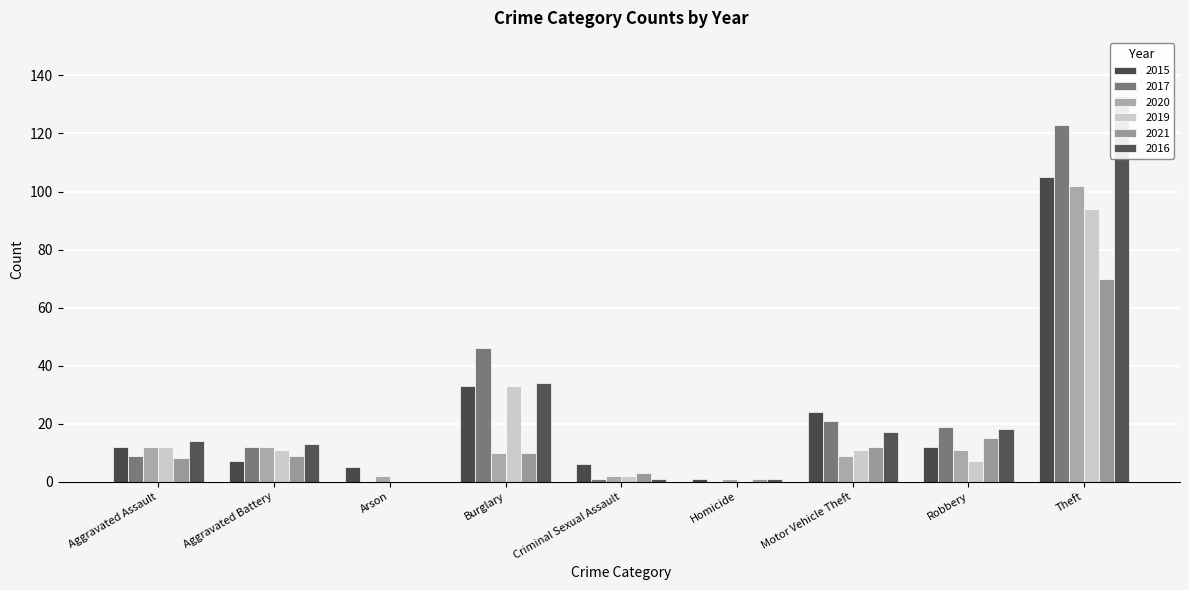

At how many categories does at least one series exceed 9?

6